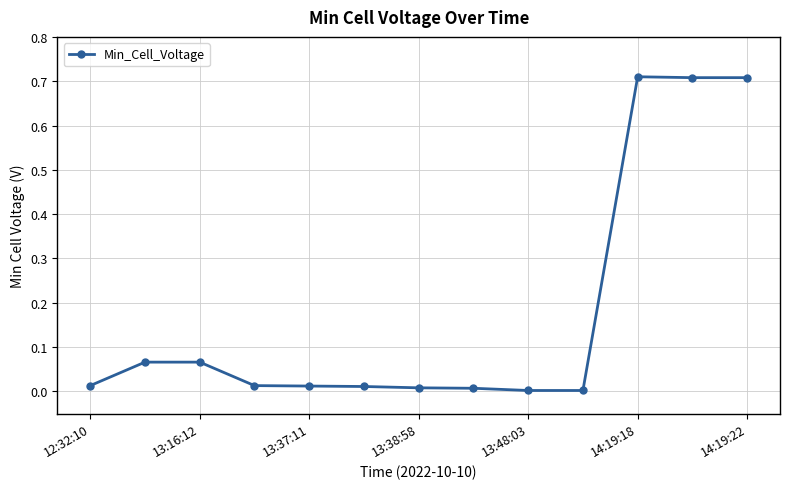

What is the sum of all values?

2.3